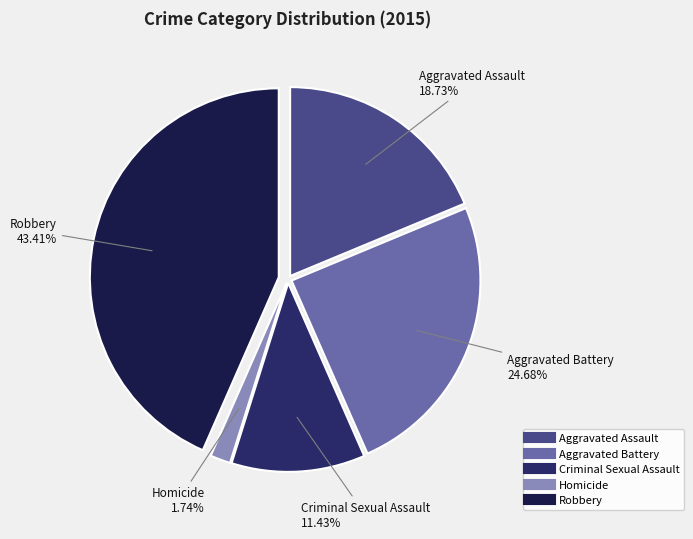

How many slices are in this pie chart?

5